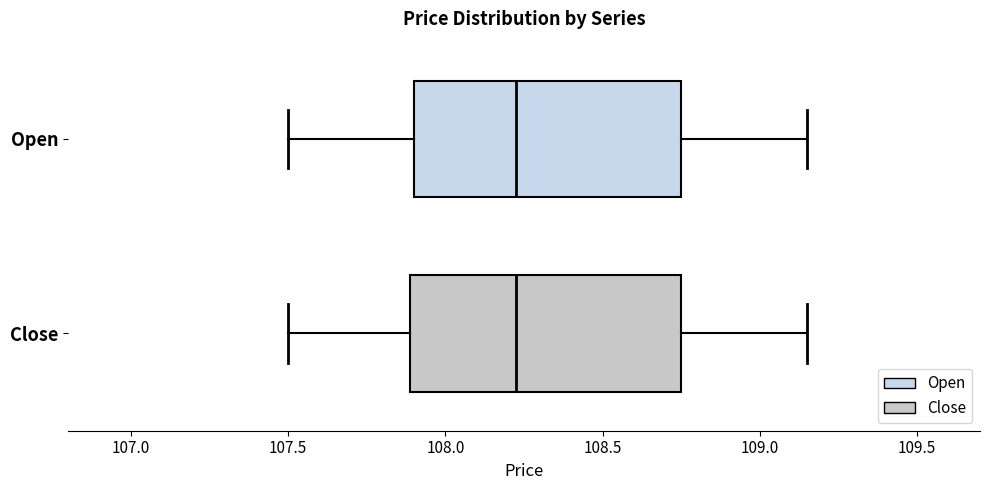

Reading bottom to top, read every box against the x-axis: the position of its median line, the range the box covers, and the ends of its whiskers. The values are not printed on the chart, so give them approximately, as read against the axis.

Close: median 108.25, box 107.90 to 108.75, whiskers 107.50 to 109.15
Open: median 108.25, box 107.90 to 108.75, whiskers 107.50 to 109.15